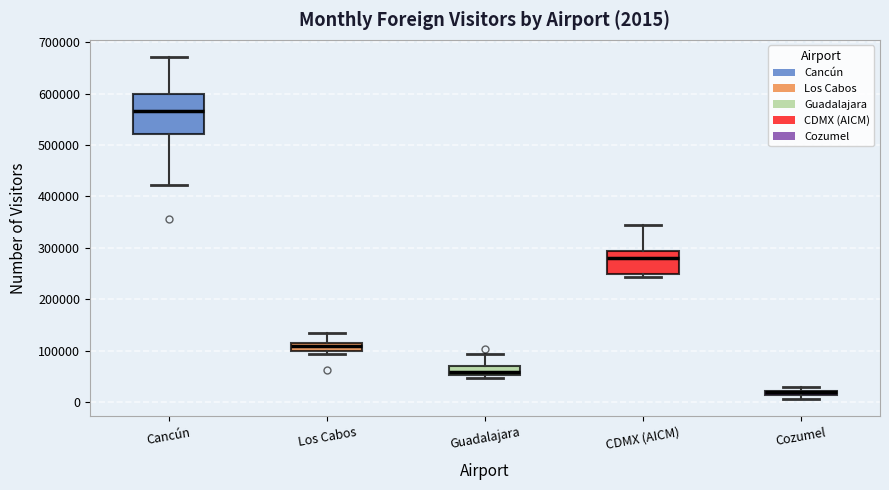

Which box's median line is the lowest?

Cozumel